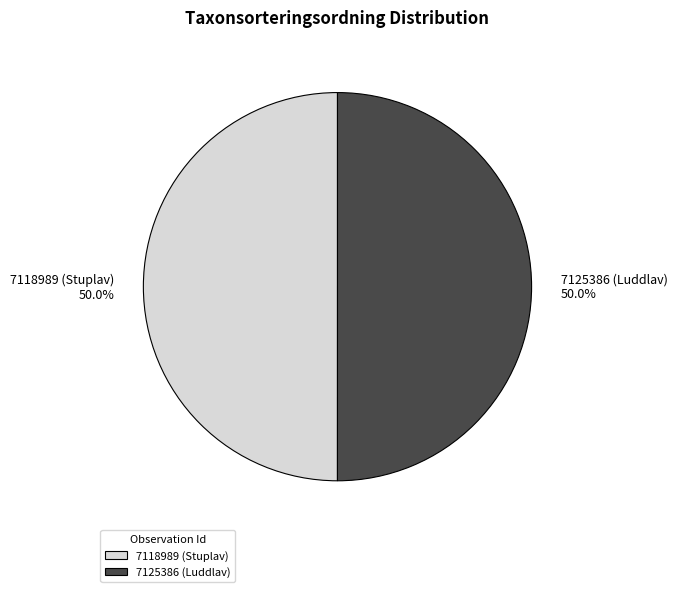

What is the ratio of the value at 7125386 (Luddlav) to the value at 7118989 (Stuplav)?

1.0